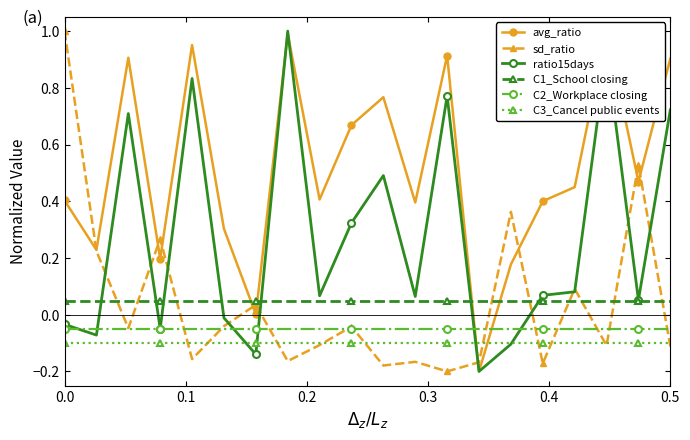

How many interior local valleys does the ratio15days series have?

7